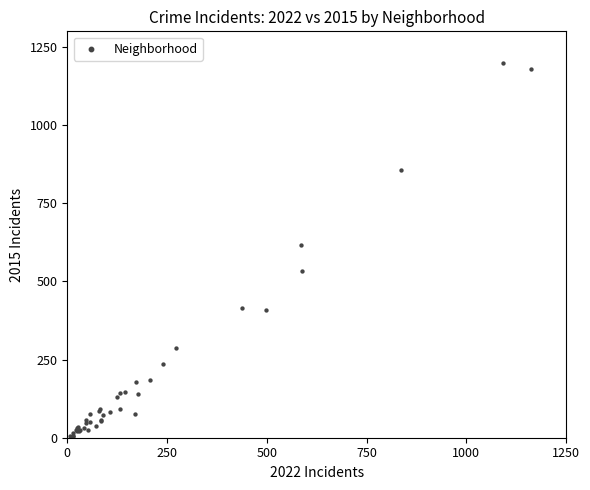

What Y value in the scatter plot is closest to 602?

615